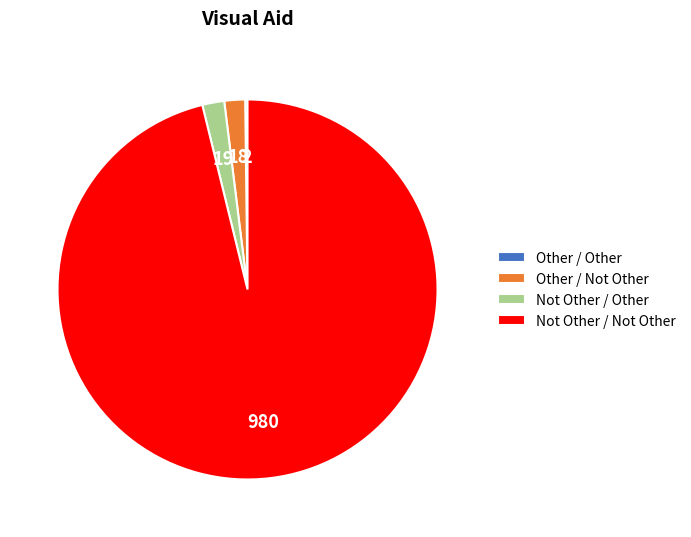

Combined, do Not Other / Not Other and Other / Not Other account for over 50%?

Yes